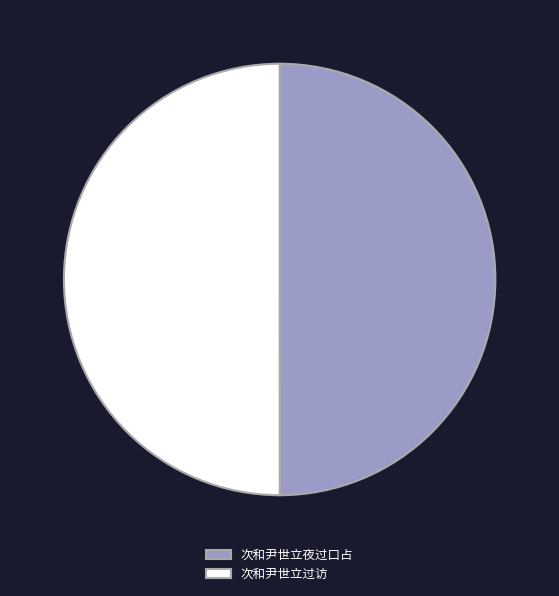

The 次和尹世立过访 slice represents 59% of the pie. True or false?

False